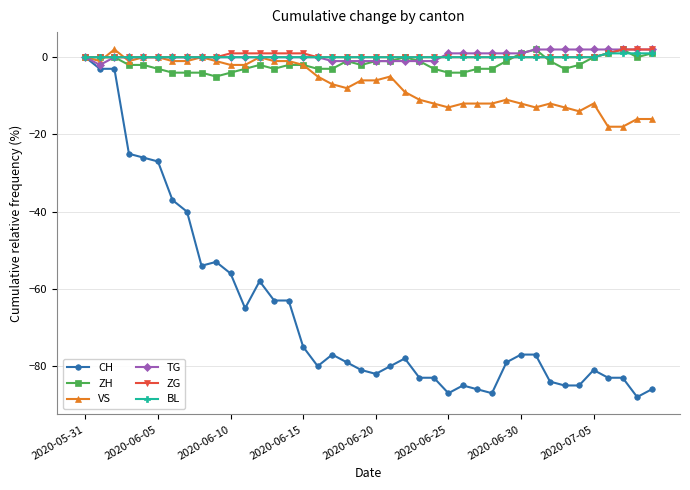

What is the difference between the second highest and second lowest values in the ZG series?

2